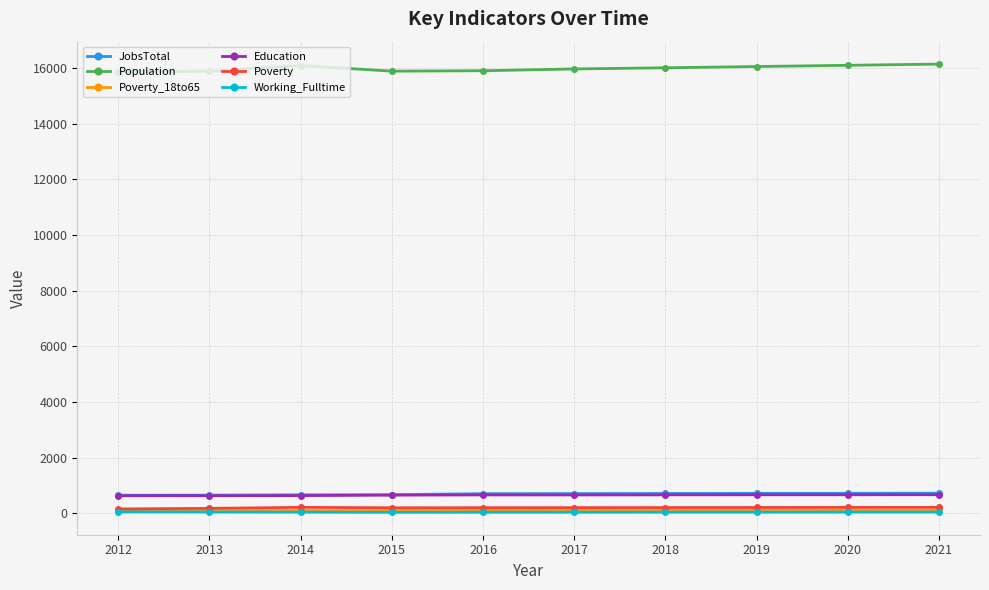

How many distinct data groups are displayed?

6